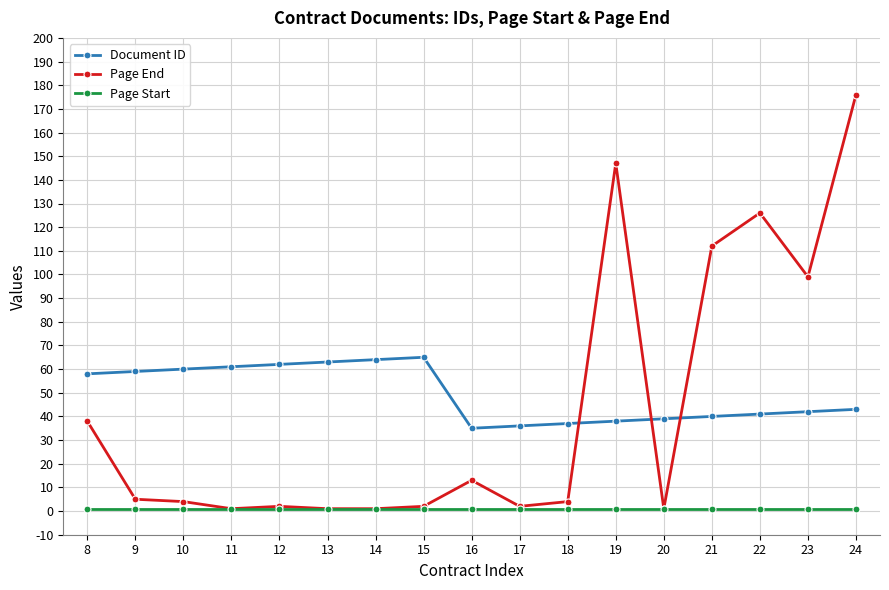

The value of Page End at 8 is 55. True or false?

False